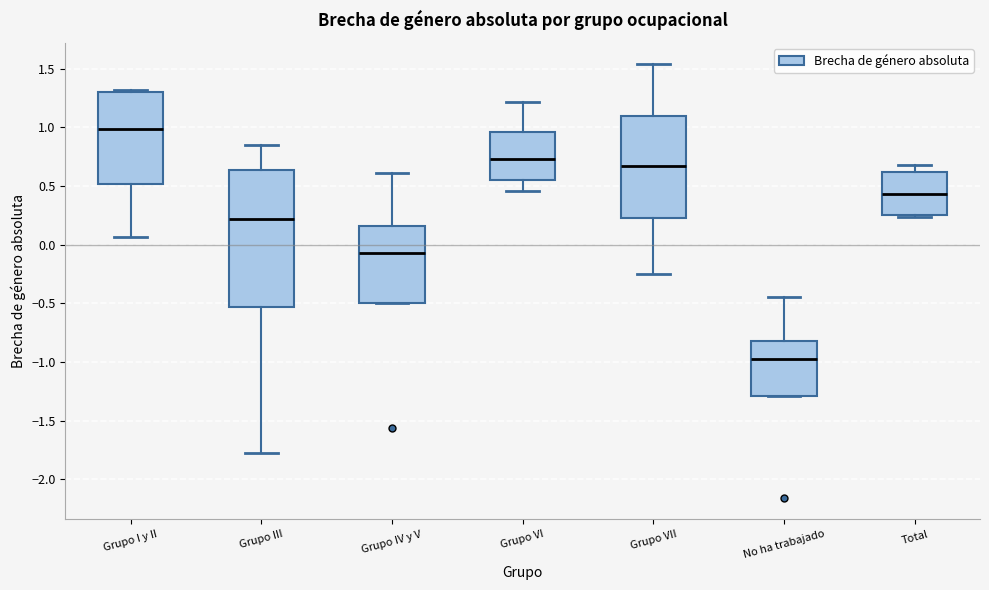

Where is the lower edge of the box for Grupo VII on the y-axis? The values are not printed on the chart, so give them approximately, as read against the axis.

0.25